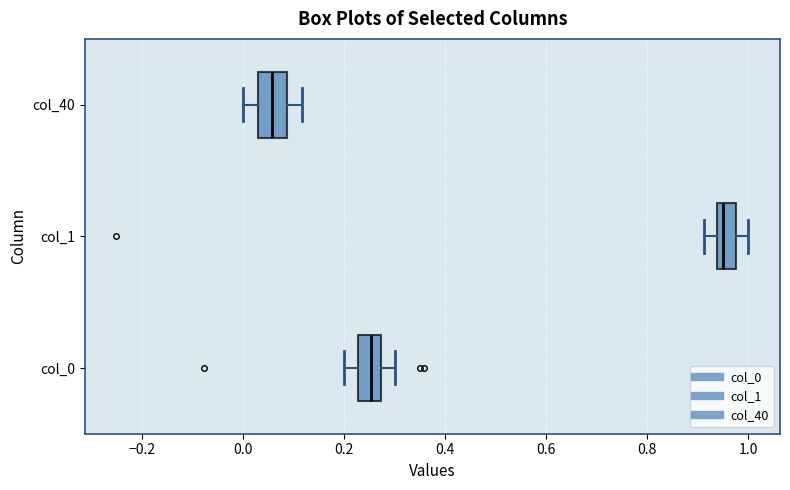

Which box's median line is the furthest to the left?

col_40